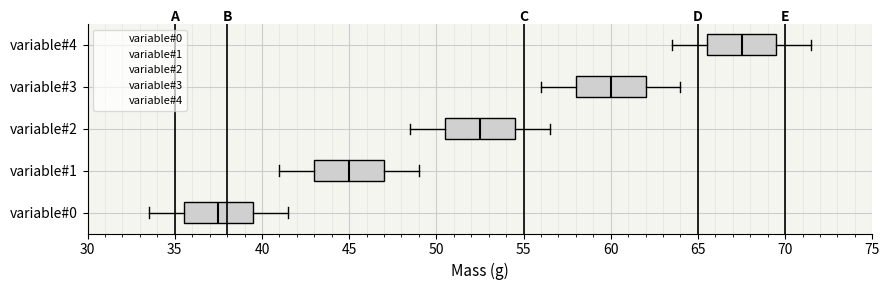

Reading bottom to top, transcribe this box plot: for each box, give where its median line is, the range the box spans, and where its two whiskers end, as read against the x-axis. The values are not printed on the chart, so give them approximately, as read against the axis.

variable#0: median 37.5, box 35.5 to 39.5, whiskers 33.5 to 41.5
variable#1: median 45.0, box 43.0 to 47.0, whiskers 41.0 to 49.0
variable#2: median 52.5, box 50.5 to 54.5, whiskers 48.5 to 56.5
variable#3: median 60.0, box 58.0 to 62.0, whiskers 56.0 to 64.0
variable#4: median 67.5, box 65.5 to 69.5, whiskers 63.5 to 71.5